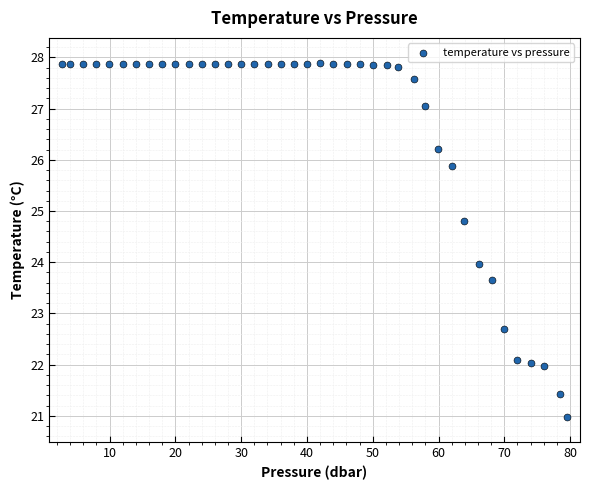

What is the range of Y values (max minus min)?

6.9